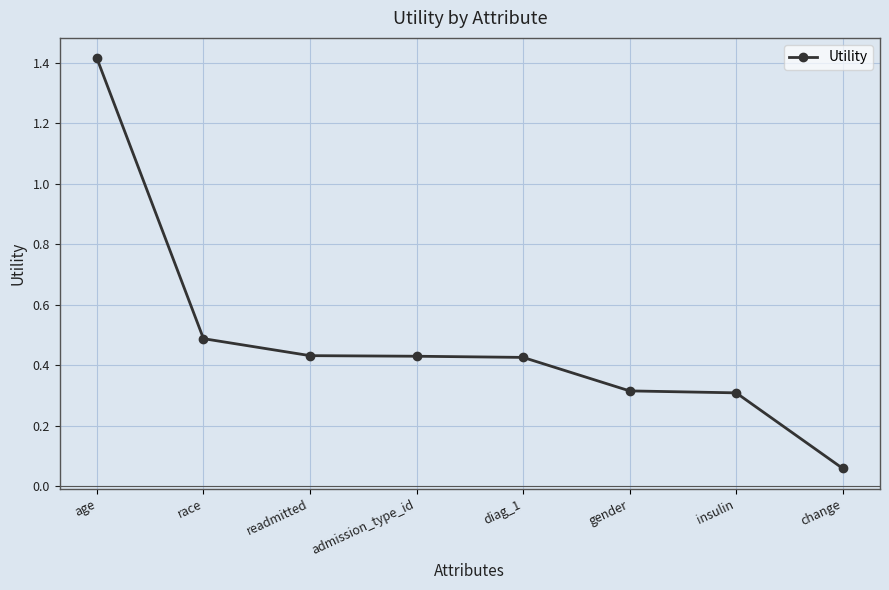

Which category has the lowest value across all series?

change